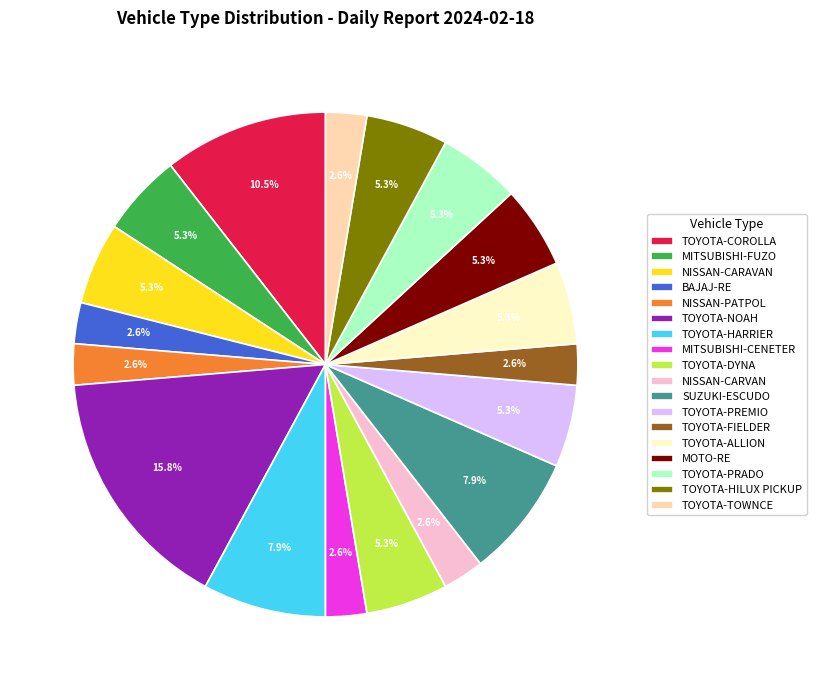

Between TOYOTA-FIELDER and TOYOTA-HARRIER, which is larger?

TOYOTA-HARRIER